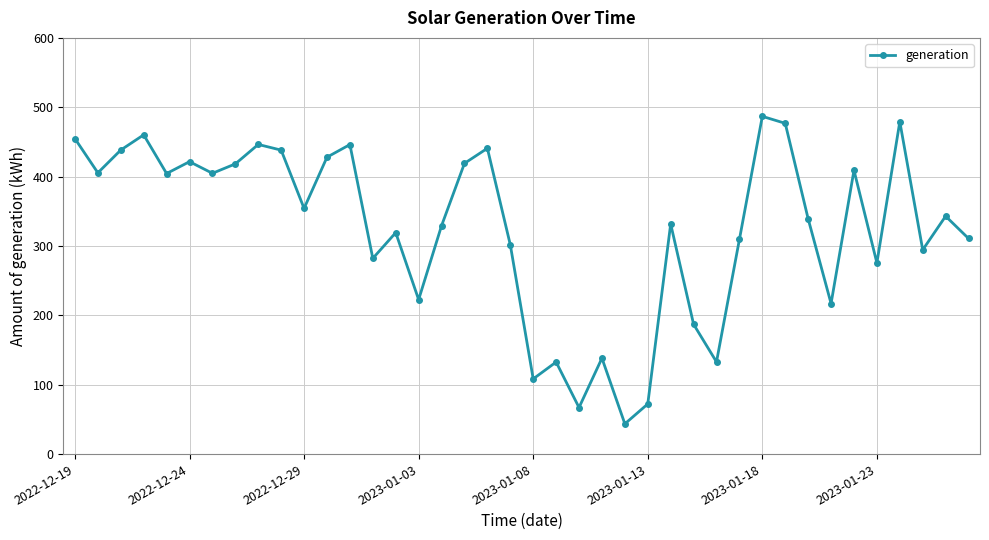

How many points are lower than both their immediate neighbors (excluding endpoints)?

13